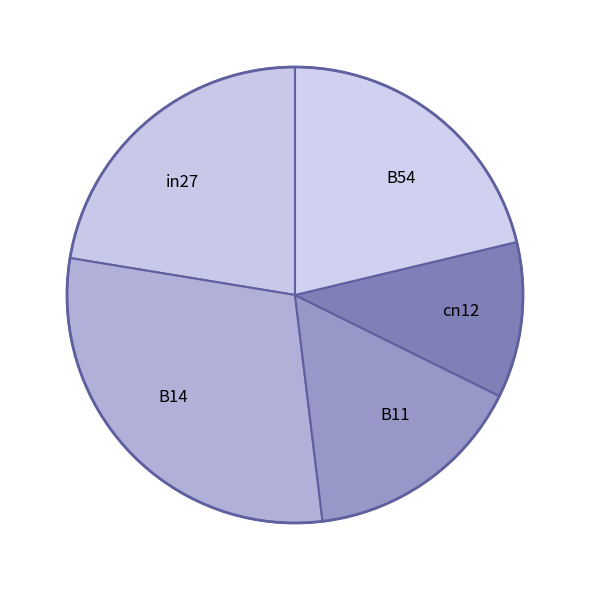

Which slice is the smallest?

cn12